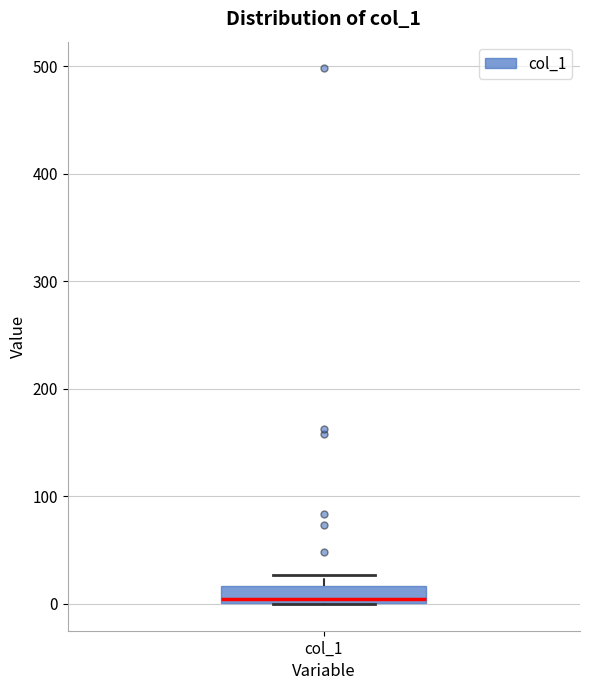

Transcribe this box plot: give where the median line is, the range the box spans, and where the two whiskers end, as read against the y-axis. The values are not printed on the chart, so give them approximately, as read against the axis.

median 0 (just above the box's lower edge), box 0 to 20, whiskers 0 to 30